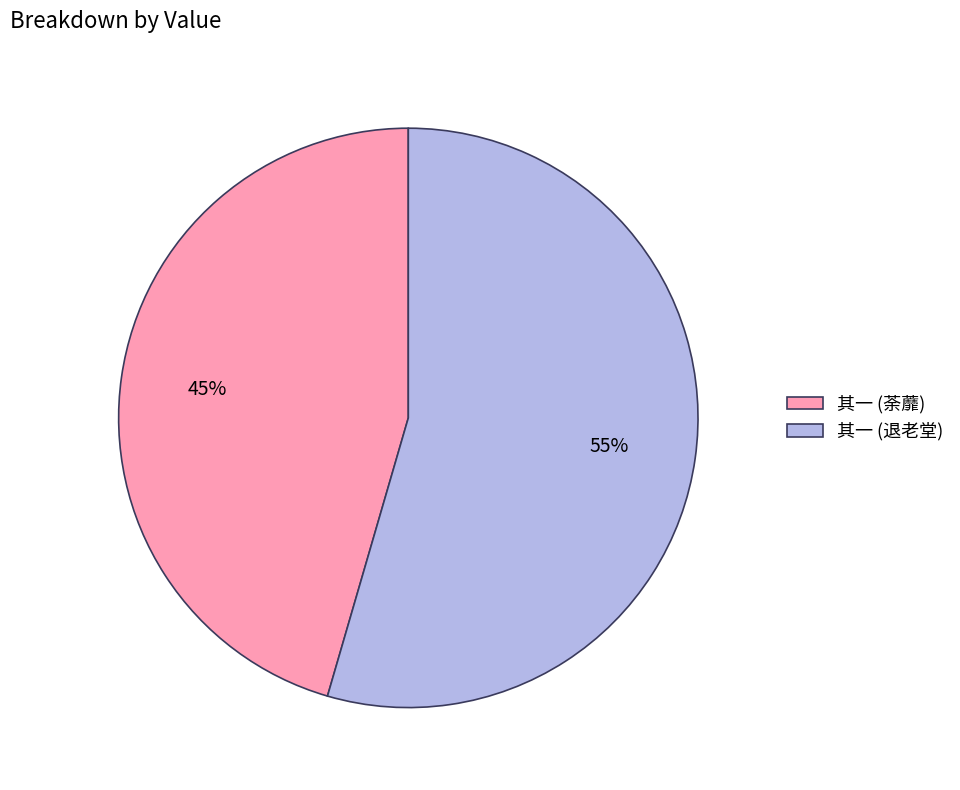

The 其一 (退老堂) slice represents 67% of the pie. True or false?

False